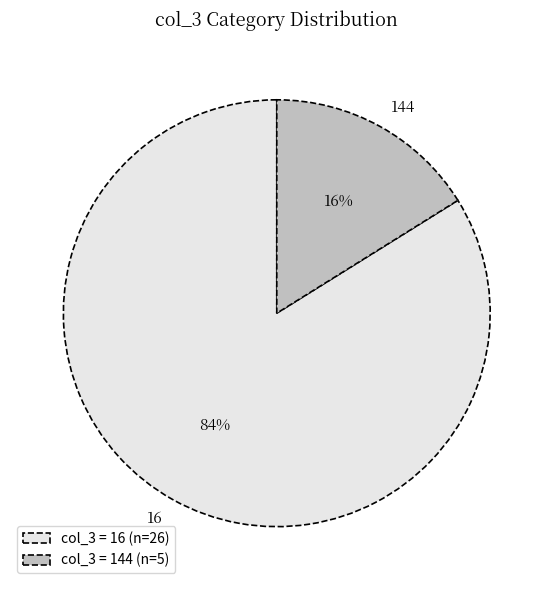

True or false: 16 accounts for 84% of the total.

True